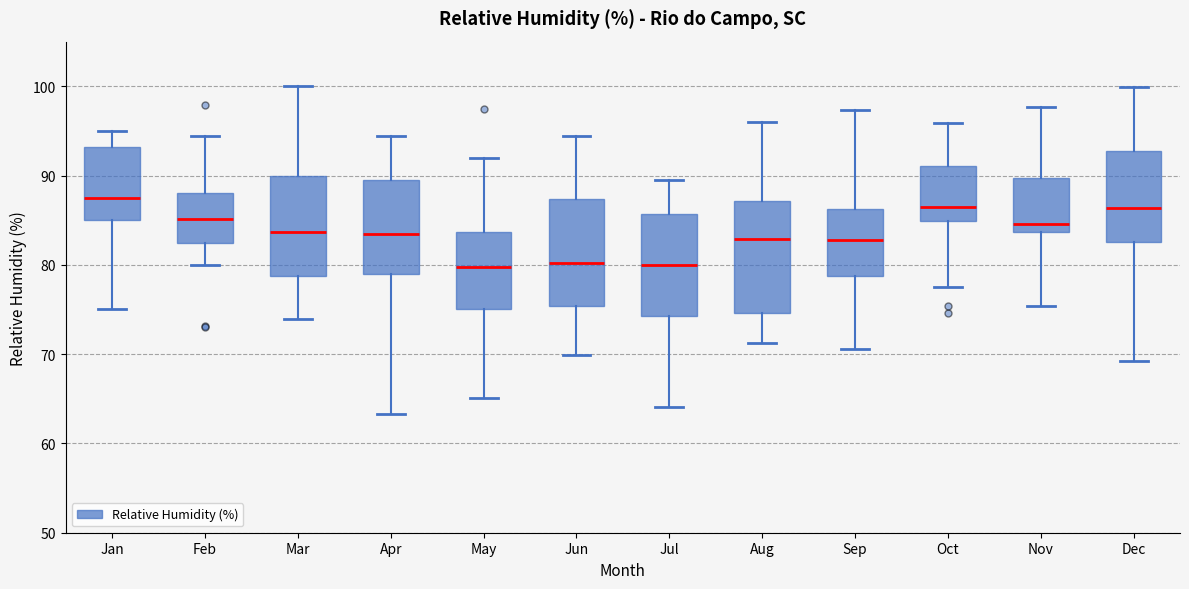

Reading left to right, transcribe this box plot: for each box, give where its median line is, the range the box spans, and where its two whiskers end, as read against the y-axis. The values are not printed on the chart, so give them approximately, as read against the axis.

Jan: median 88, box 85 to 93, whiskers 75 to 95
Feb: median 85, box 82 to 88, whiskers 80 to 94
Mar: median 84, box 79 to 90, whiskers 74 to 100
Apr: median 83, box 79 to 89, whiskers 63 to 94
May: median 80, box 75 to 84, whiskers 65 to 92
Jun: median 80, box 75 to 87, whiskers 70 to 94
Jul: median 80, box 74 to 86, whiskers 64 to 90
Aug: median 83, box 75 to 87, whiskers 71 to 96
Sep: median 83, box 79 to 86, whiskers 71 to 97
Oct: median 86, box 85 to 91, whiskers 78 to 96
Nov: median 85, box 84 to 90, whiskers 75 to 98
Dec: median 86, box 83 to 93, whiskers 69 to 100